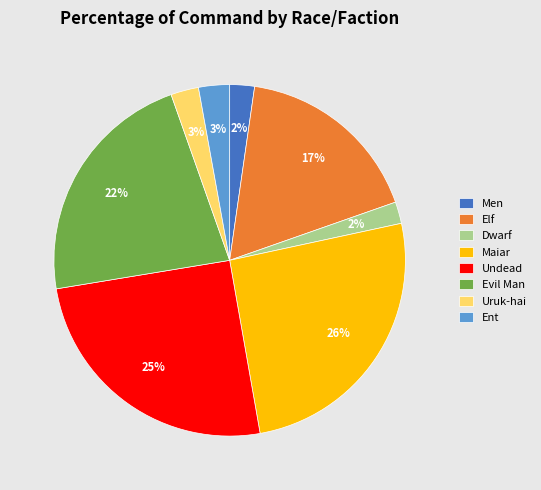

What percentage is the Evil Man slice, to the nearest percent?

22%